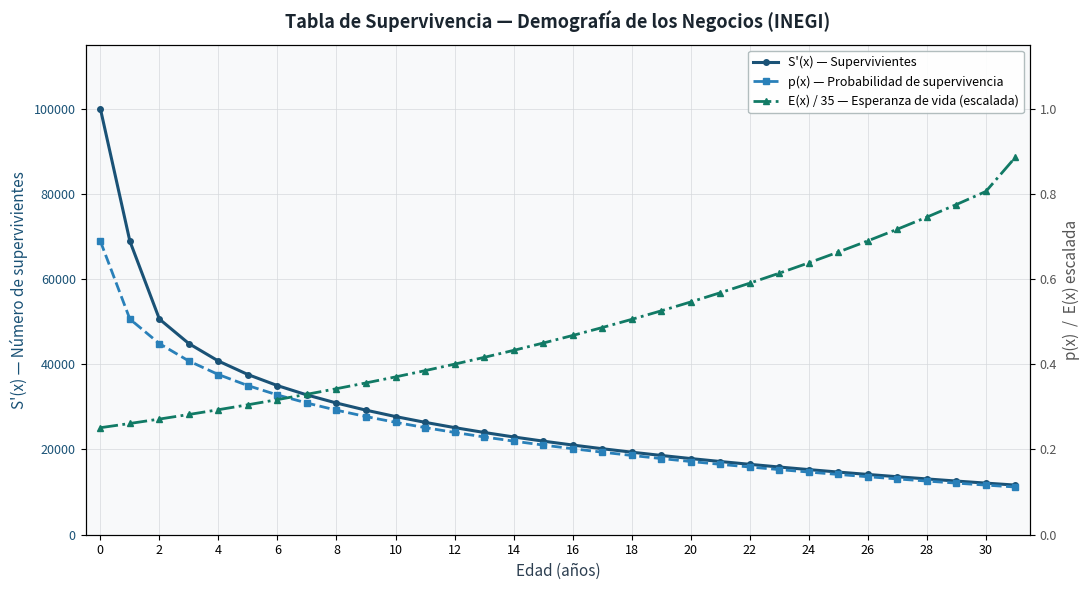

Which series has the largest range (max minus min)?

S'(x) — Supervivientes